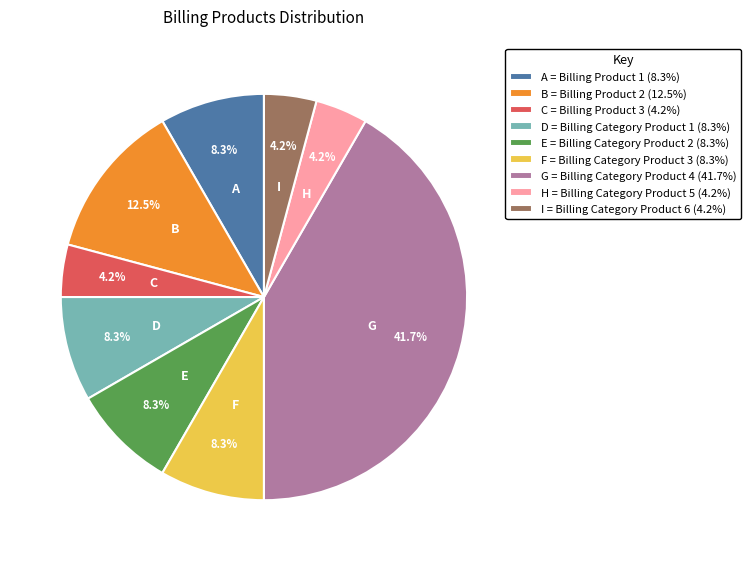

Approximately how many times larger is the value at D = Billing Category Product 1 (8.3%) compared to A = Billing Product 1 (8.3%)?

1.0